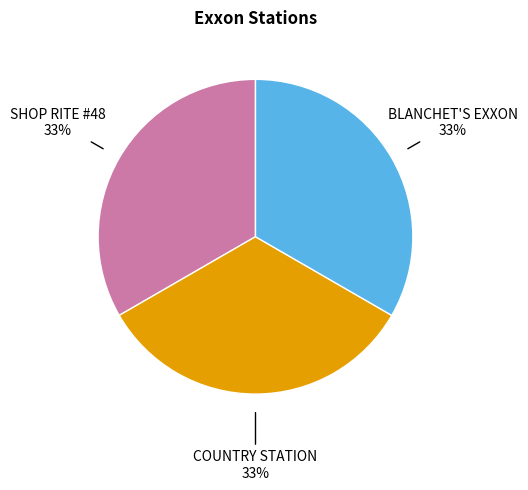

True or false: BLANCHET'S EXXON accounts for 24% of the total.

False